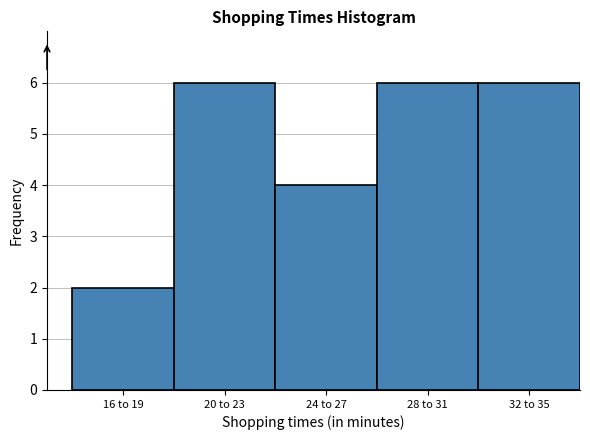

Reading left to right, list all the values displayed in this chart.

2	6	4	6	6